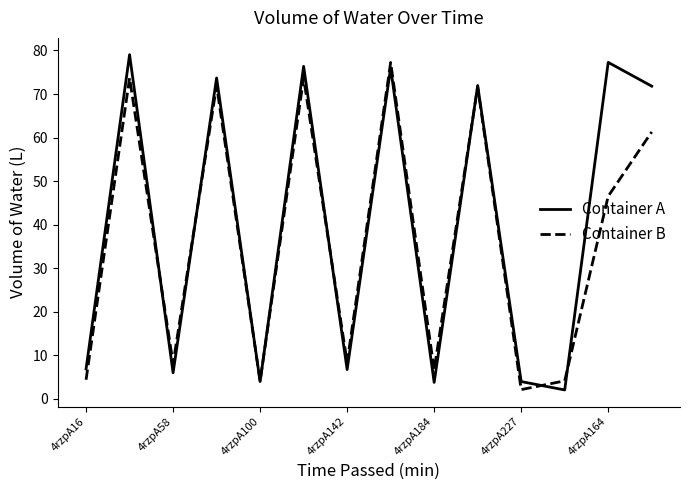

What is the maximum value for Container B?

77.2